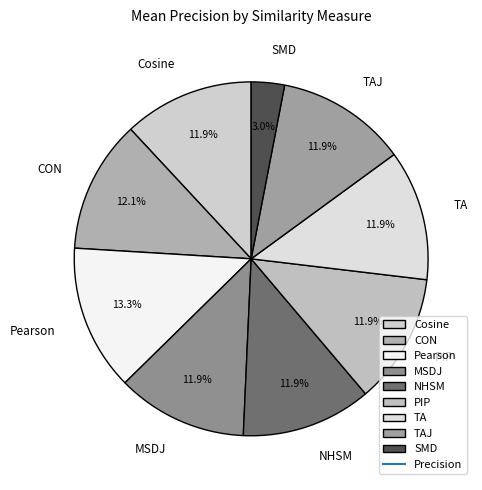

Does any single category account for the majority?

No